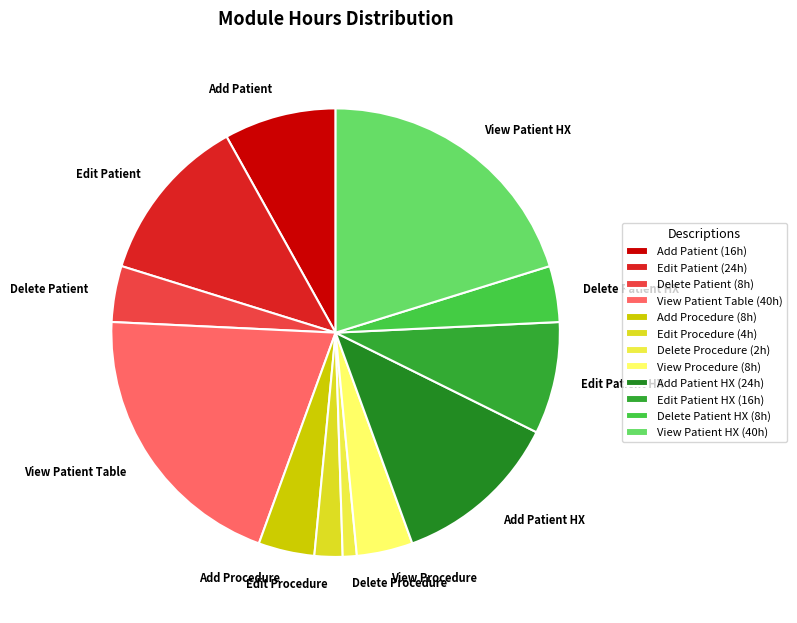

Which has a higher value, Edit Patient or Add Procedure?

Edit Patient